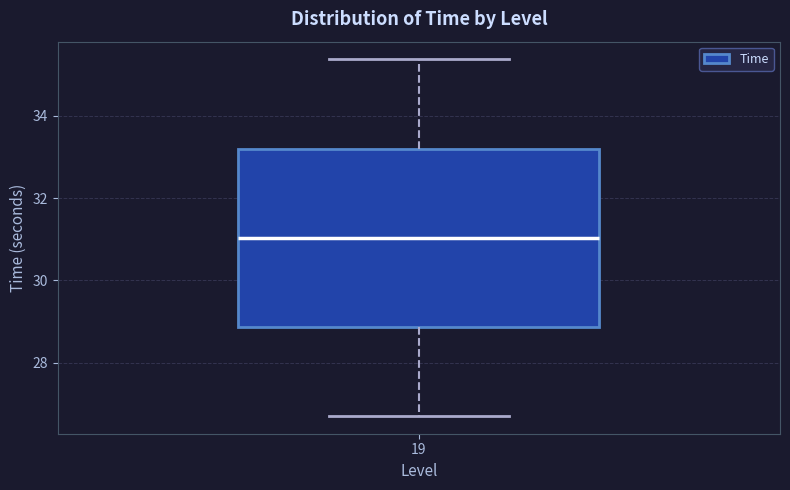

Read this box plot against the y-axis: the position of the median line, the range covered by the box, and the ends of both whiskers. The values are not printed on the chart, so give them approximately, as read against the axis.

median 31.0, box 28.8 to 33.2, whiskers 26.8 to 35.4